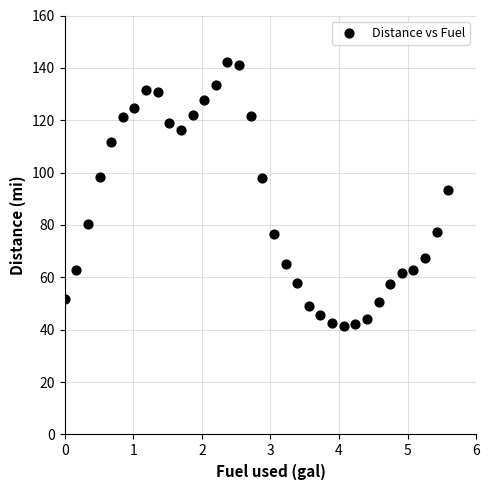

What is the range of Y values (max minus min)?

101.0